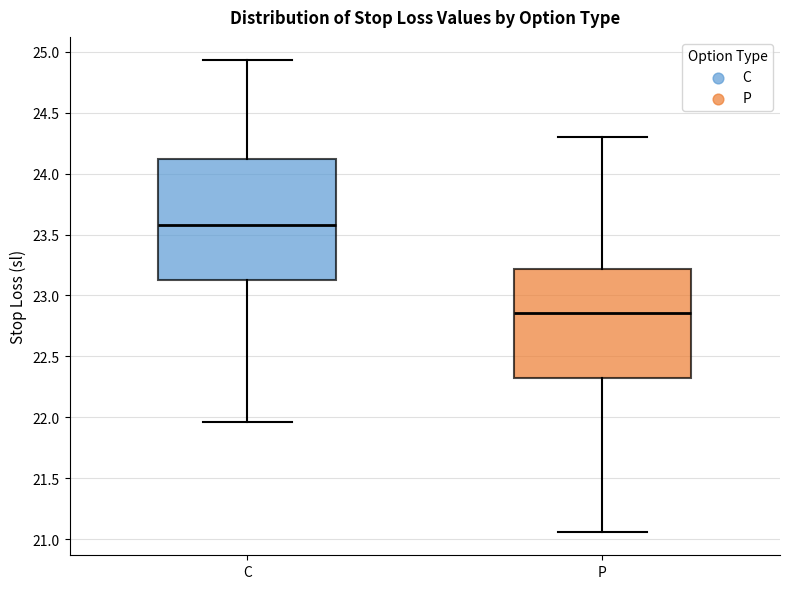

Which box is the tallest, from its lower edge to its upper edge?

C